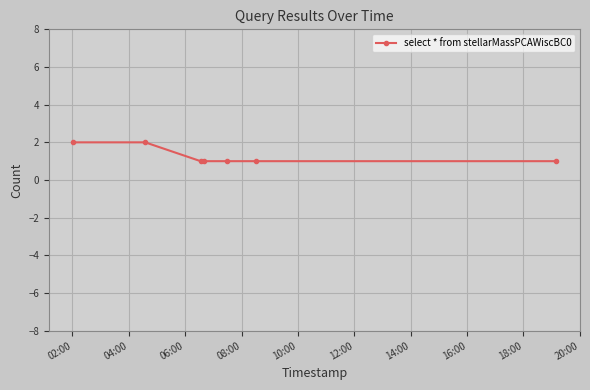

Reading left to right, transcribe all the data shown in this chart.

2	2	1	1	1	1	1